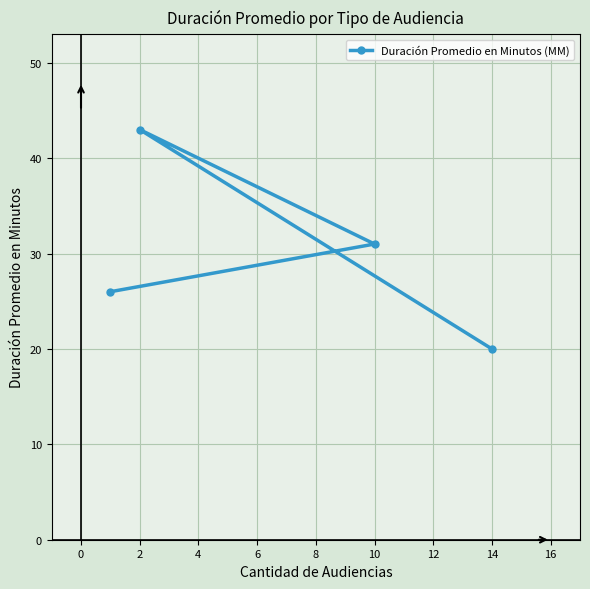

What is the smallest value displayed?

20